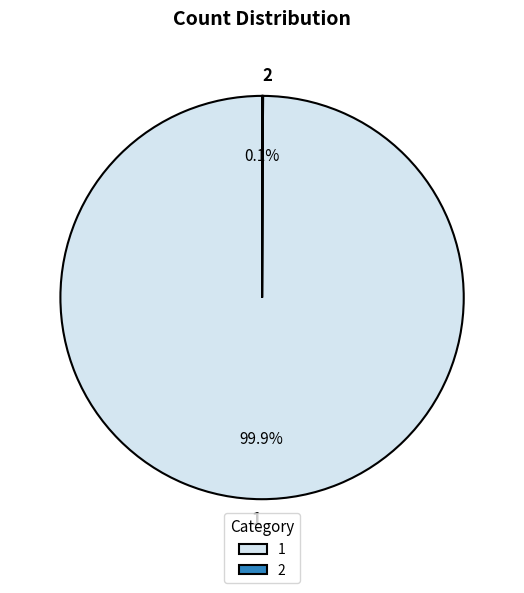

Is there a majority slice in this chart?

Yes